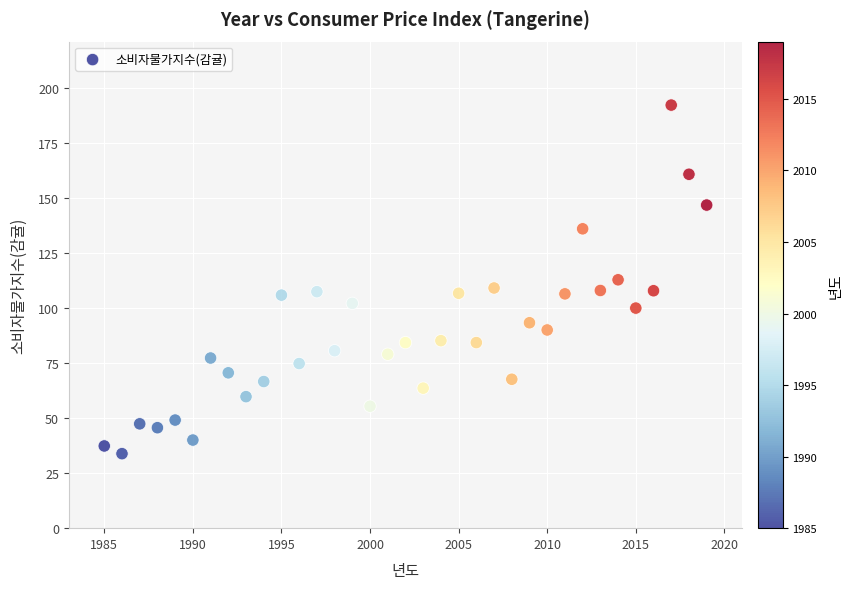

What is the range of X values (max minus min)?

34.0